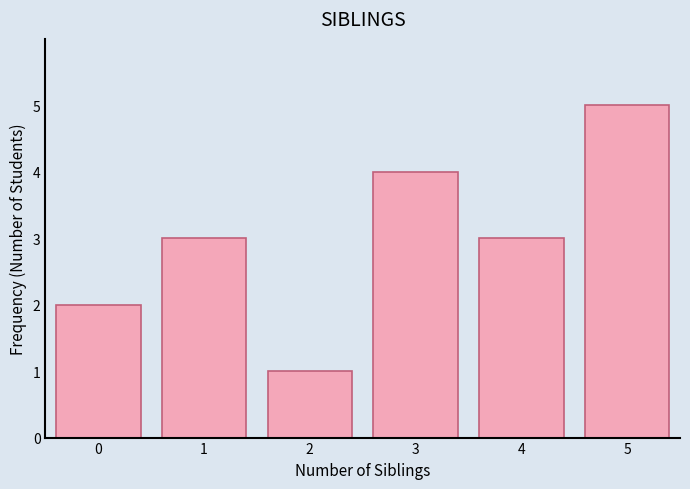

Reading left to right, transcribe all the data shown in this chart.

0=2	1=3	2=1	3=4	4=3	5=5